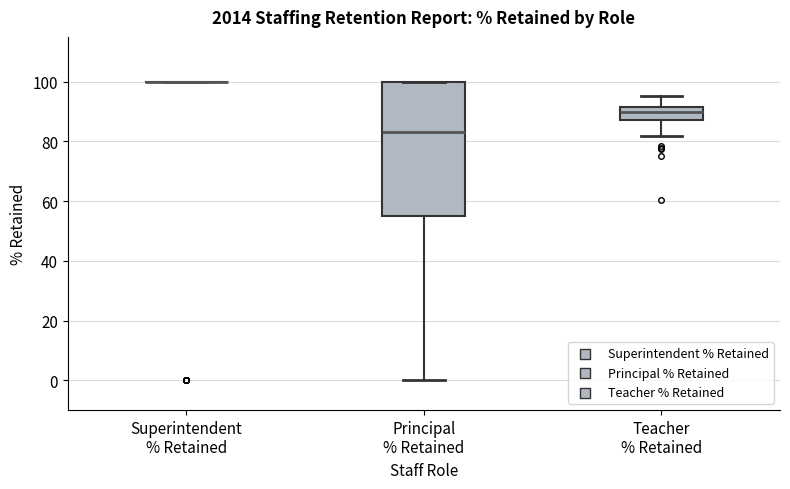

Reading left to right, read every box against the y-axis: the position of its median line, the range the box covers, and the ends of its whiskers. The values are not printed on the chart, so give them approximately, as read against the axis.

Superintendent % Retained: box collapsed to a line at 100, whiskers 100 to 100
Principal % Retained: median 84, box 56 to 100, whiskers 0 to 100
Teacher % Retained: median 90, box 88 to 92, whiskers 82 to 96